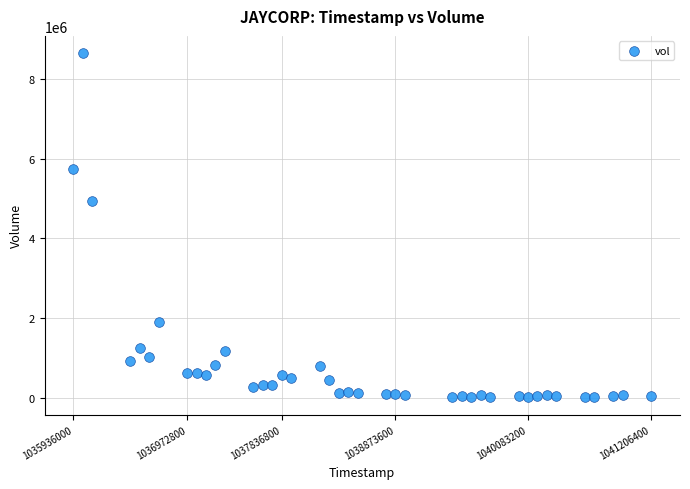

What Y value in the scatter plot is closest to 4331875?

4952500